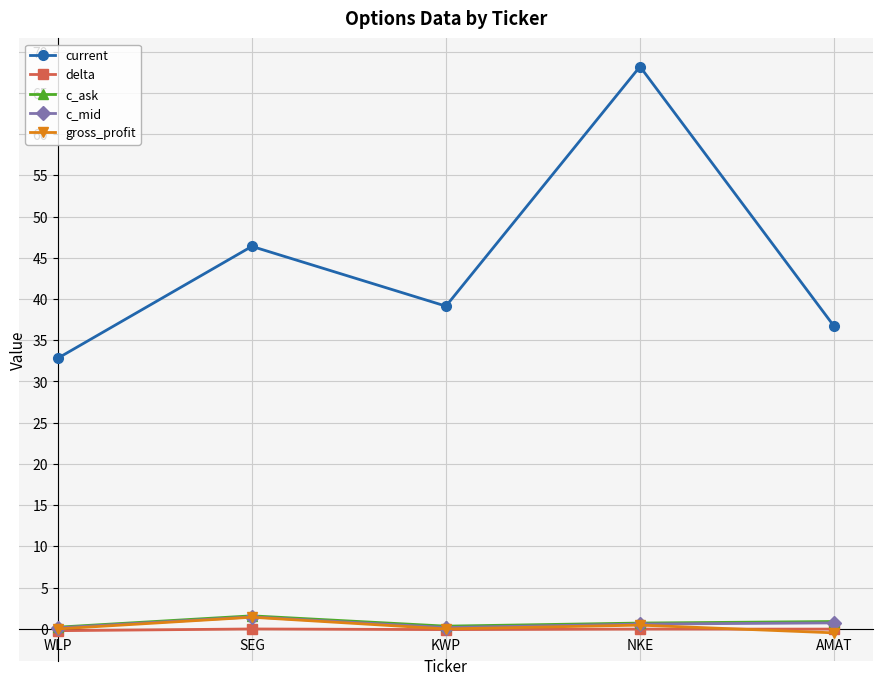

Where is current nearest to the value 50?

SEG